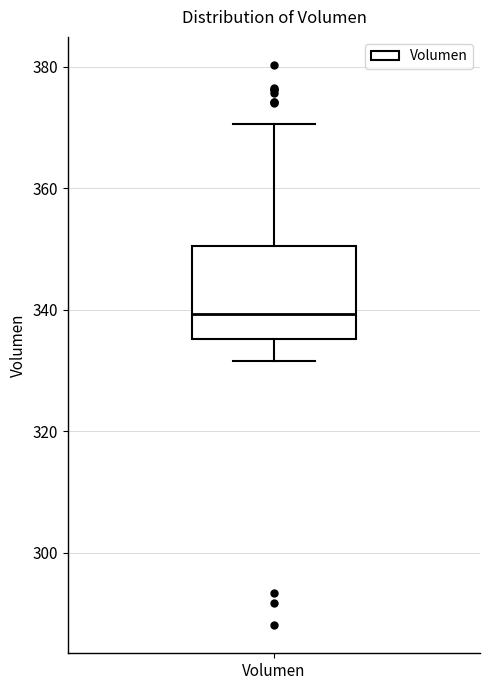

Where is the upper edge of the box for Volumen on the y-axis? The values are not printed on the chart, so give them approximately, as read against the axis.

350